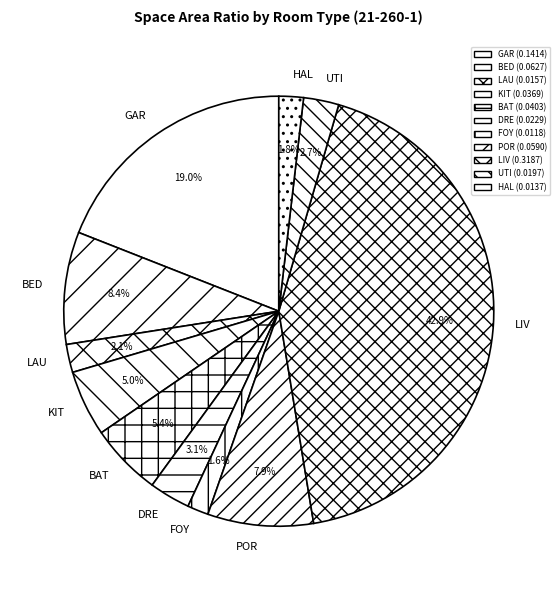

True or false: POR accounts for 15% of the total.

False